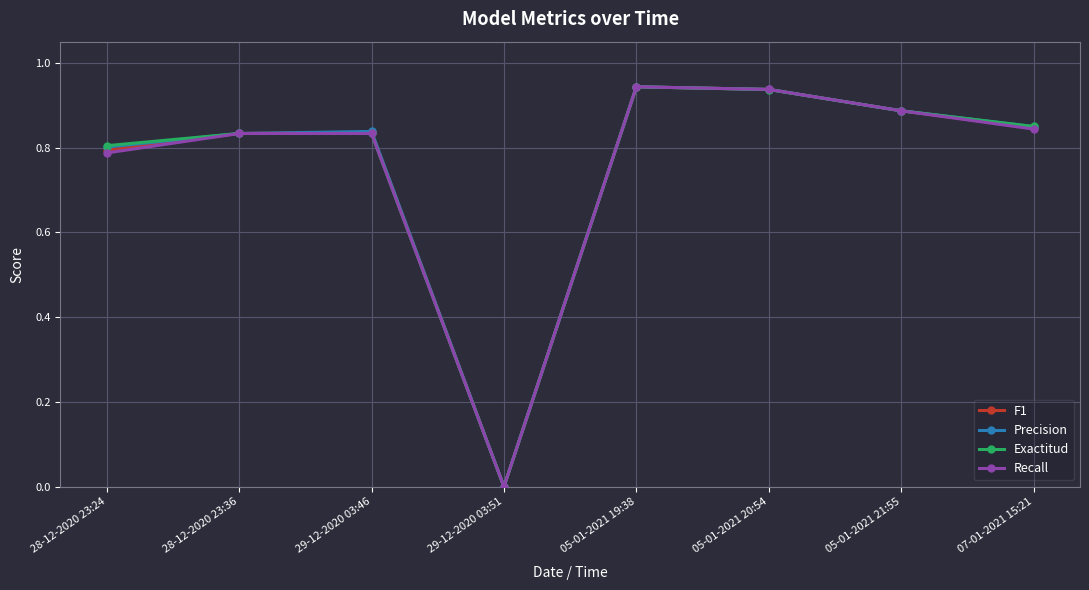

The F1 series shows 1.4 at 28-12-2020 23:24. True or false?

False